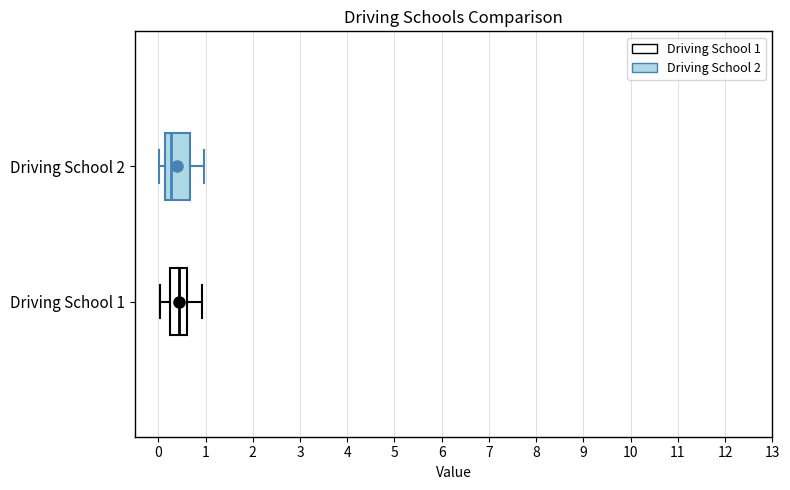

Reading bottom to top, transcribe this box plot: for each box, give where its median line is, the range the box spans, and where its two whiskers end, as read against the x-axis. The values are not printed on the chart, so give them approximately, as read against the axis.

Driving School 1: median 0.4, box 0.2 to 0.6, whiskers 0.0 to 0.9
Driving School 2: median 0.3, box 0.1 to 0.7, whiskers 0.0 to 1.0